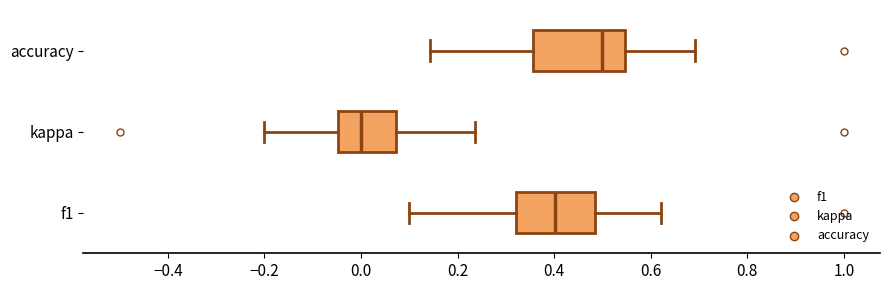

Reading bottom to top, read every box against the x-axis: the position of its median line, the range the box covers, and the ends of its whiskers. The values are not printed on the chart, so give them approximately, as read against the axis.

f1: median 0.40, box 0.32 to 0.48, whiskers 0.10 to 0.62
kappa: median 0.00, box -0.04 to 0.08, whiskers -0.20 to 0.24
accuracy: median 0.50, box 0.36 to 0.54, whiskers 0.14 to 0.70